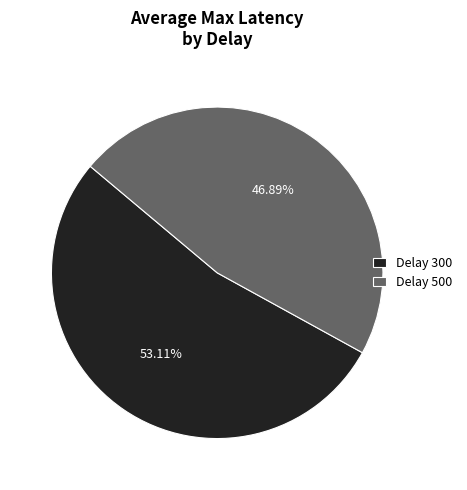

Does any single category account for the majority?

Yes